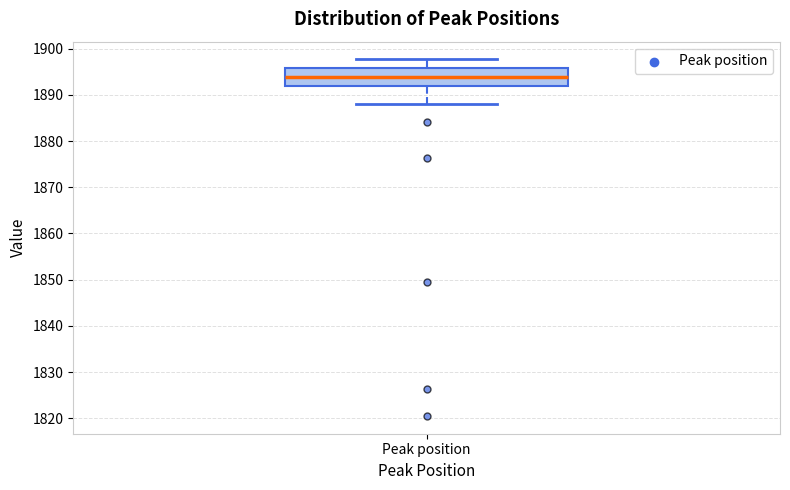

Where does the median line of the box for Peak position sit on the y-axis? The values are not printed on the chart, so give them approximately, as read against the axis.

1894